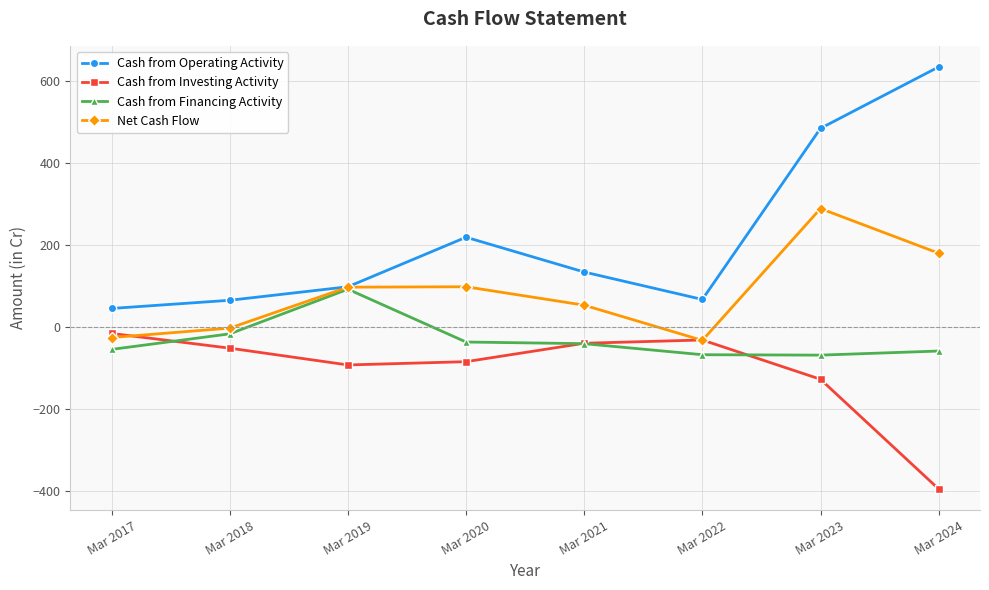

What is the maximum value shown in the chart?

635